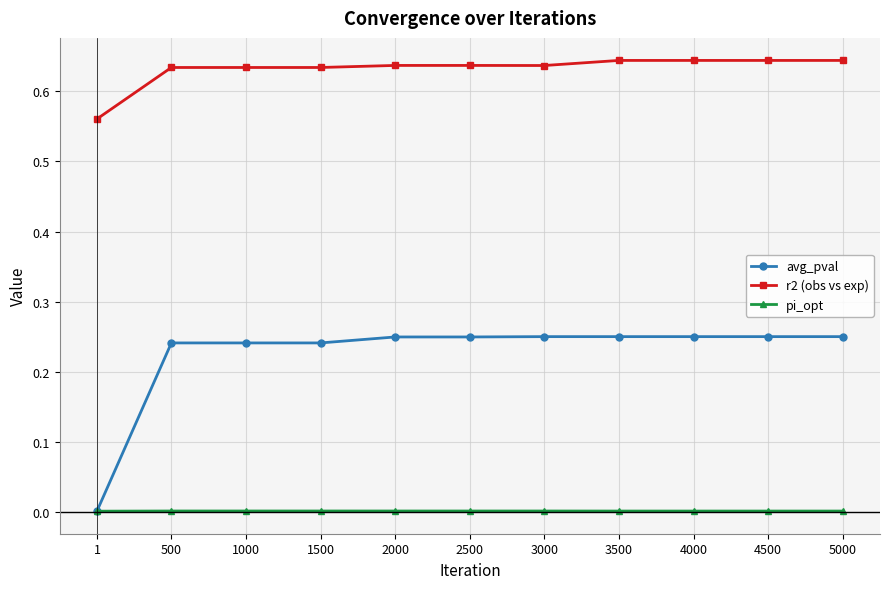

Which series changed the most between 1 and 1500?

avg_pval